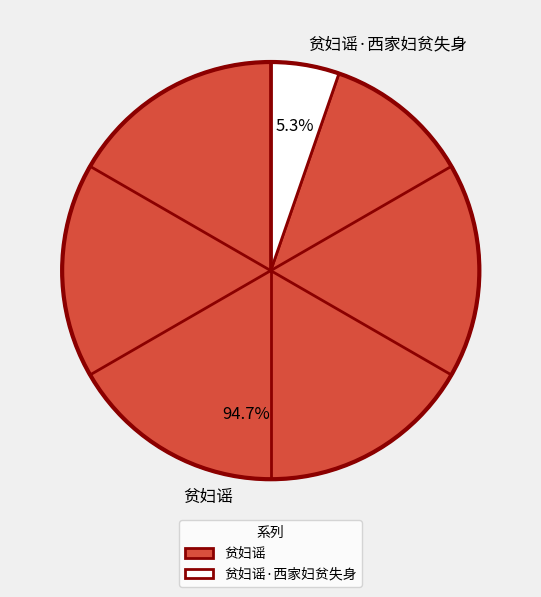

Does any single category account for the majority?

Yes